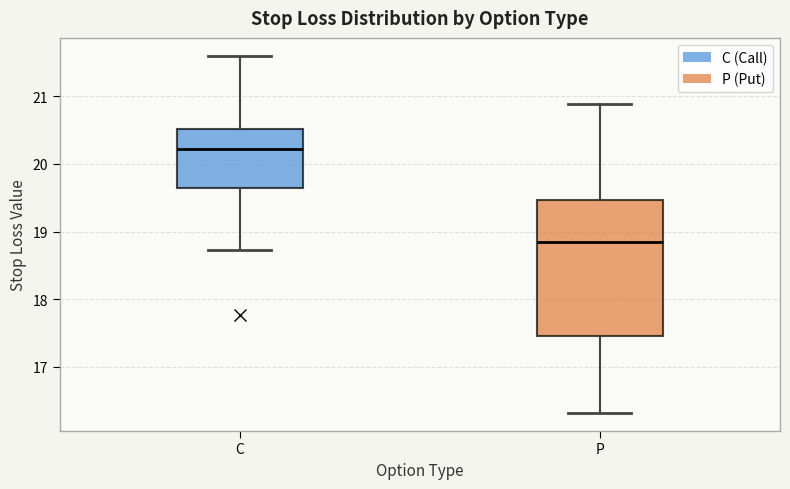

Where does the lower whisker of the box for C end on the y-axis? The values are not printed on the chart, so give them approximately, as read against the axis.

18.7